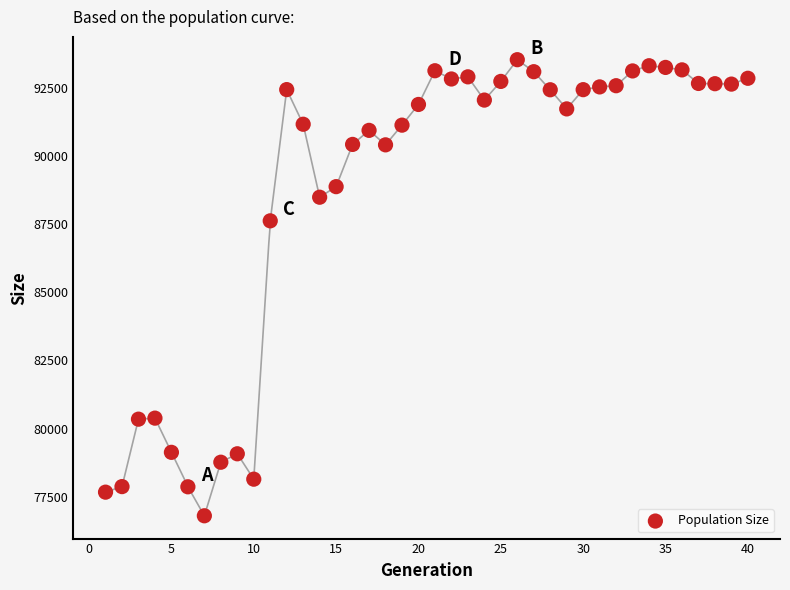

What is the range of X values (max minus min)?

39